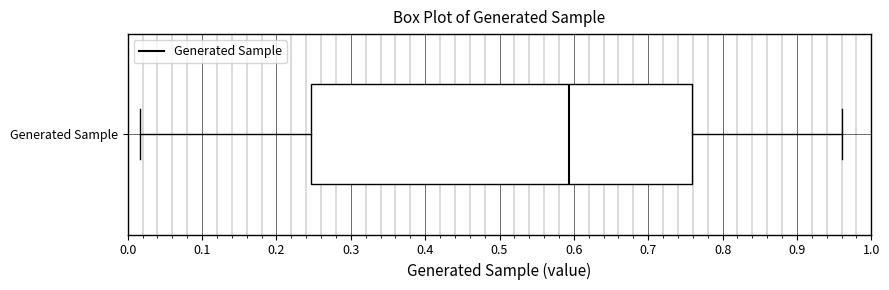

Transcribe this box plot: give where the median line is, the range the box spans, and where the two whiskers end, as read against the x-axis. The values are not printed on the chart, so give them approximately, as read against the axis.

median 0.59, box 0.25 to 0.76, whiskers 0.02 to 0.96